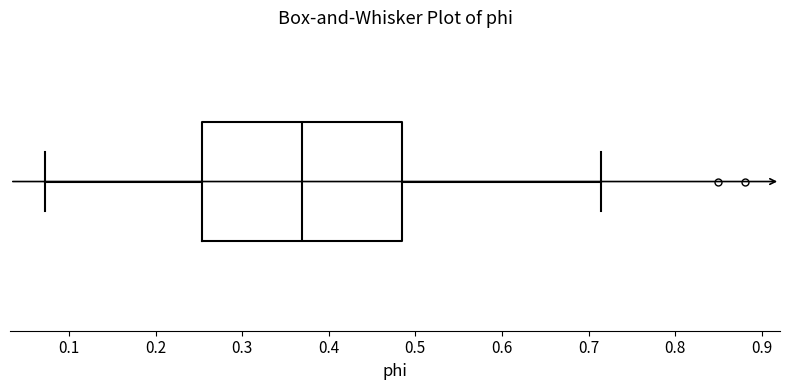

Read this box plot against the x-axis: the position of the median line, the range covered by the box, and the ends of both whiskers. The values are not printed on the chart, so give them approximately, as read against the axis.

median 0.37, box 0.25 to 0.48, whiskers 0.07 to 0.71